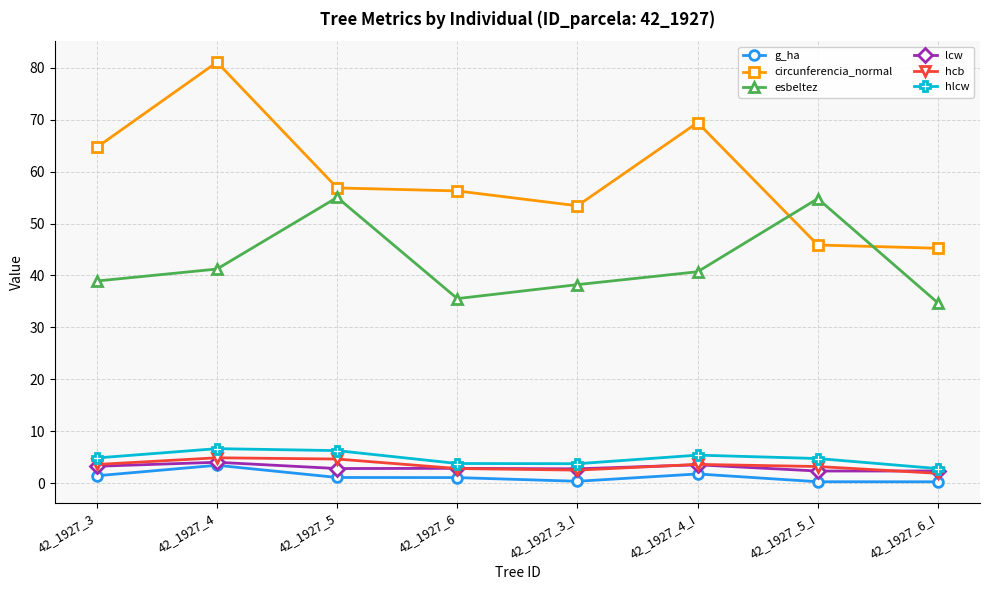

What is the highest value of the lcw series?

4.1